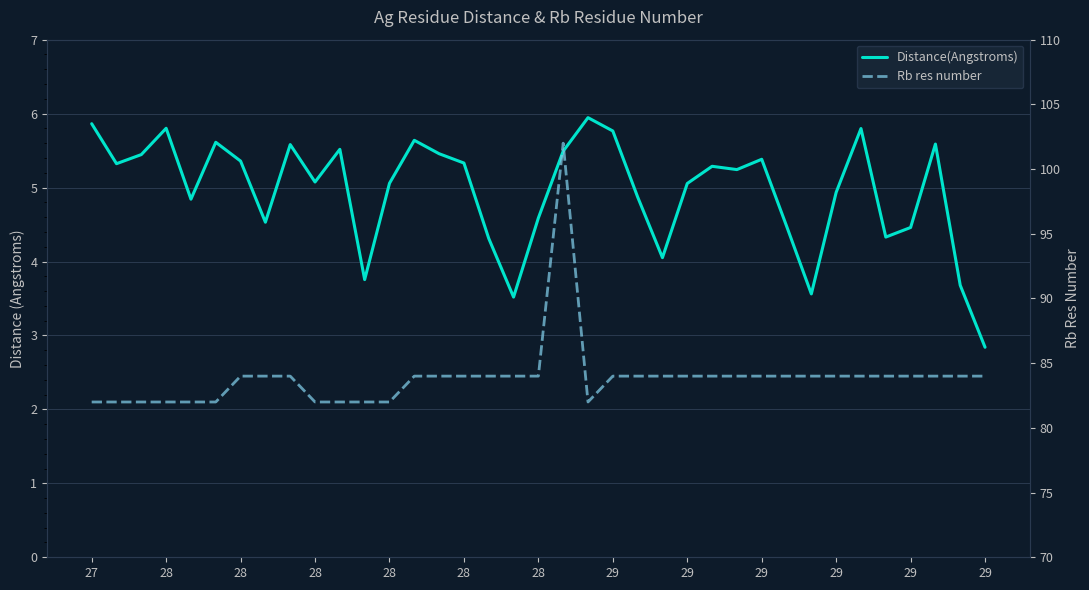

What is the total value across all series at 28?

87.3